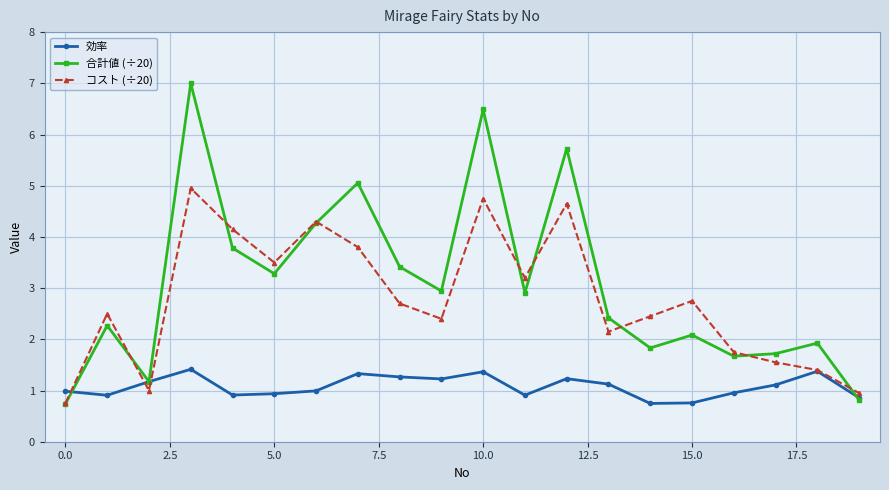

List the series in order of their peak value, highest first.

合計値 (÷20), コスト (÷20), 効率